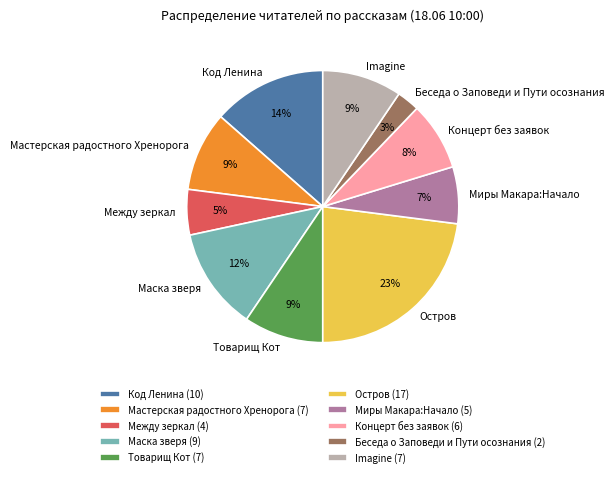

Does any single category account for the majority?

No